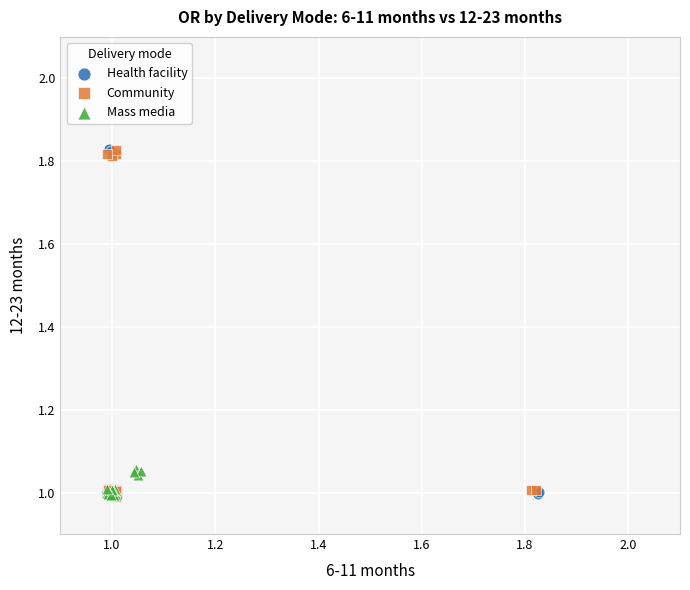

Which series has the widest spread of Y values?

Health facility